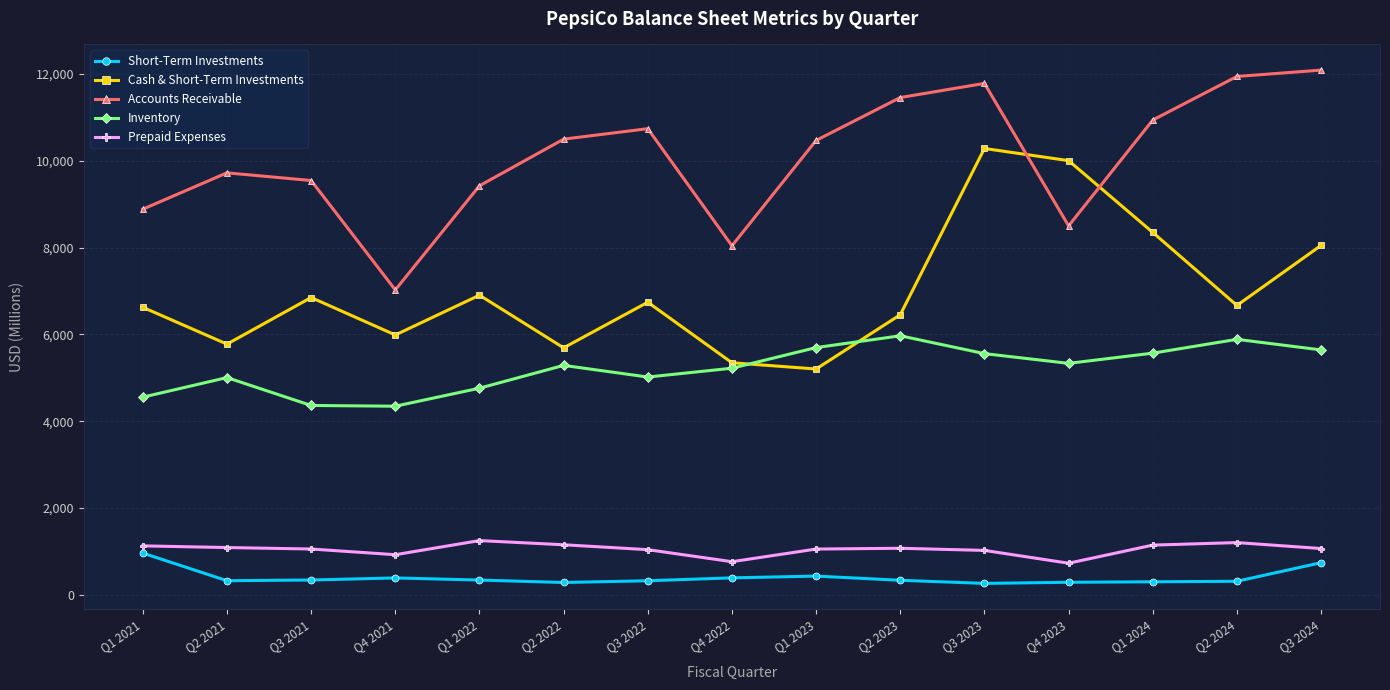

Which series has the largest total across all categories?

Accounts Receivable